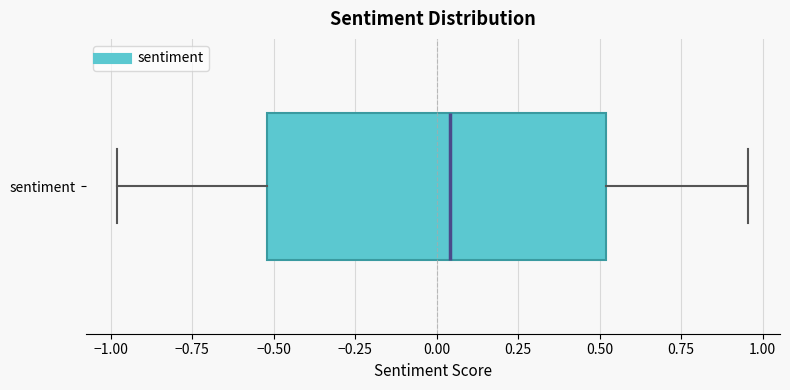

Read this box plot against the x-axis: the position of the median line, the range covered by the box, and the ends of both whiskers. The values are not printed on the chart, so give them approximately, as read against the axis.

median 0.05, box -0.50 to 0.50, whiskers -1.00 to 0.95